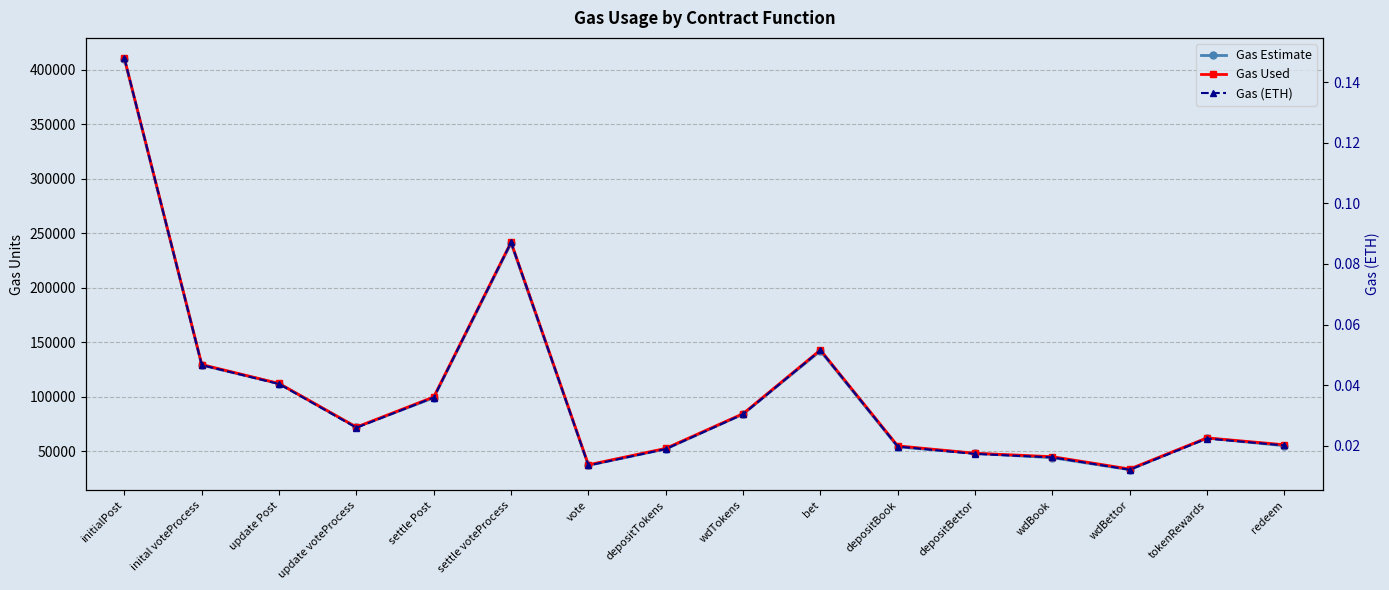

True or false: Gas (ETH) and Gas Used intersect in this chart.

False